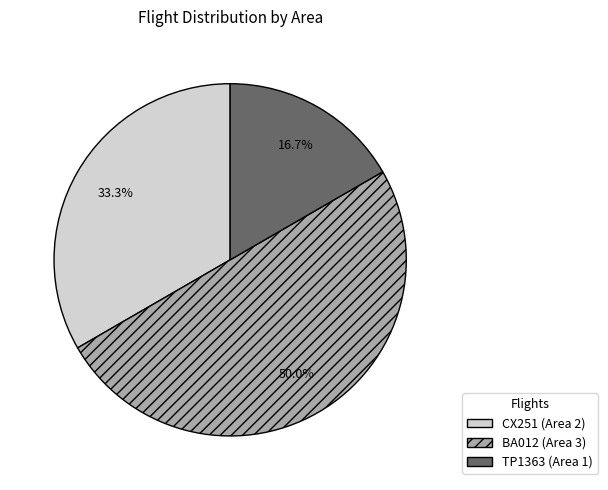

Which slice is the largest?

BA012